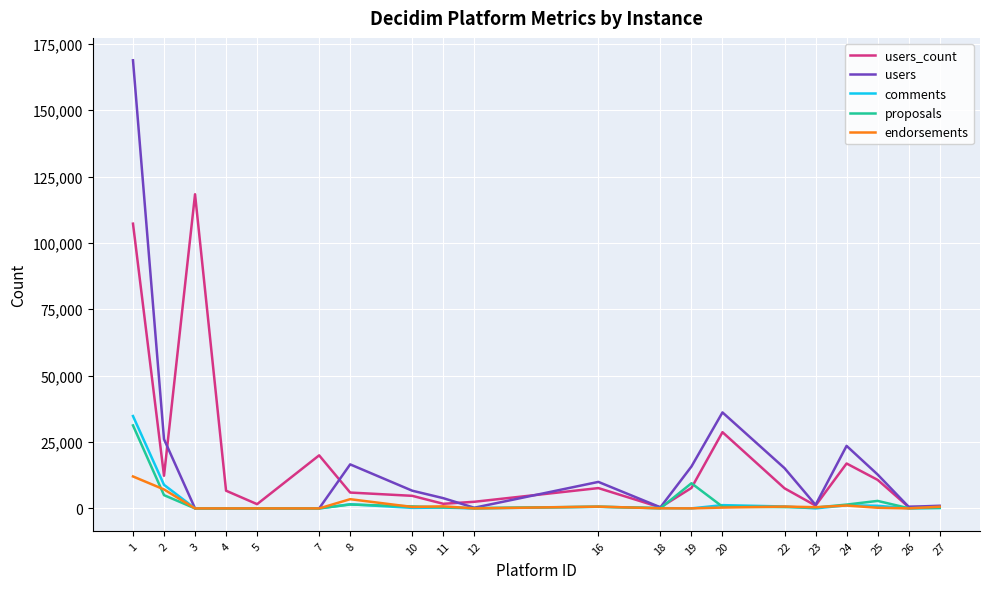

Which series has the largest range (max minus min)?

users